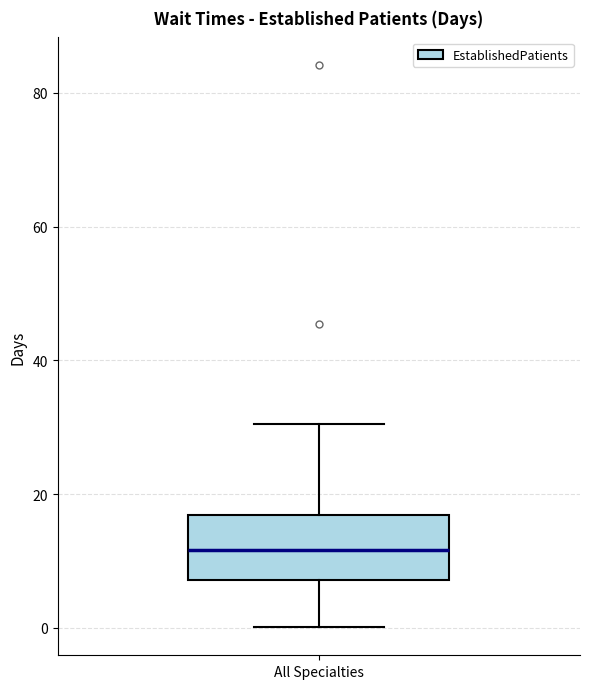

Transcribe this box plot: give where the median line is, the range the box spans, and where the two whiskers end, as read against the y-axis. The values are not printed on the chart, so give them approximately, as read against the axis.

median 12, box 8 to 16, whiskers 0 to 30